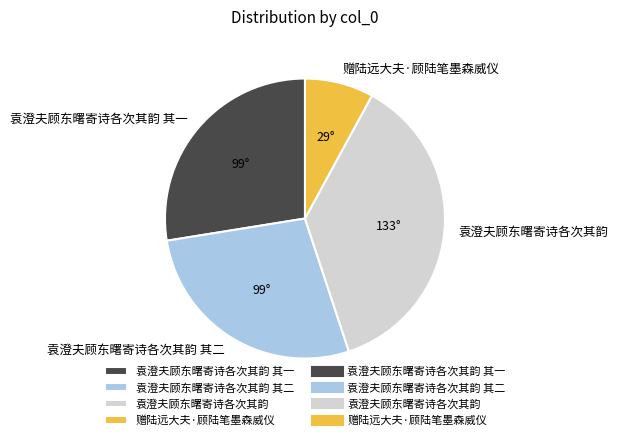

Which slice is the largest?

袁澄夫顾东曙寄诗各次其韵